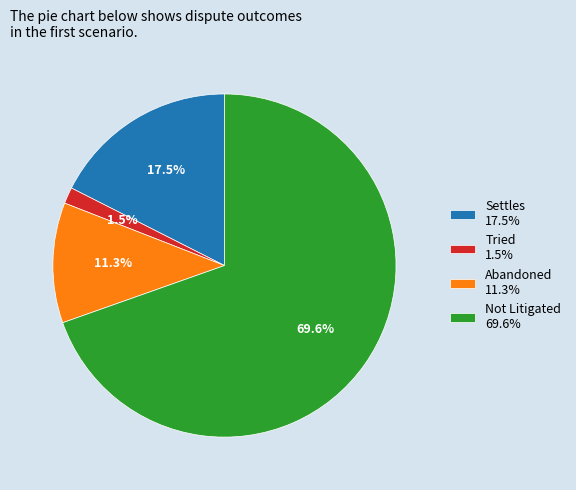

To the nearest percent, what percentage of the pie is Abandoned?

11%